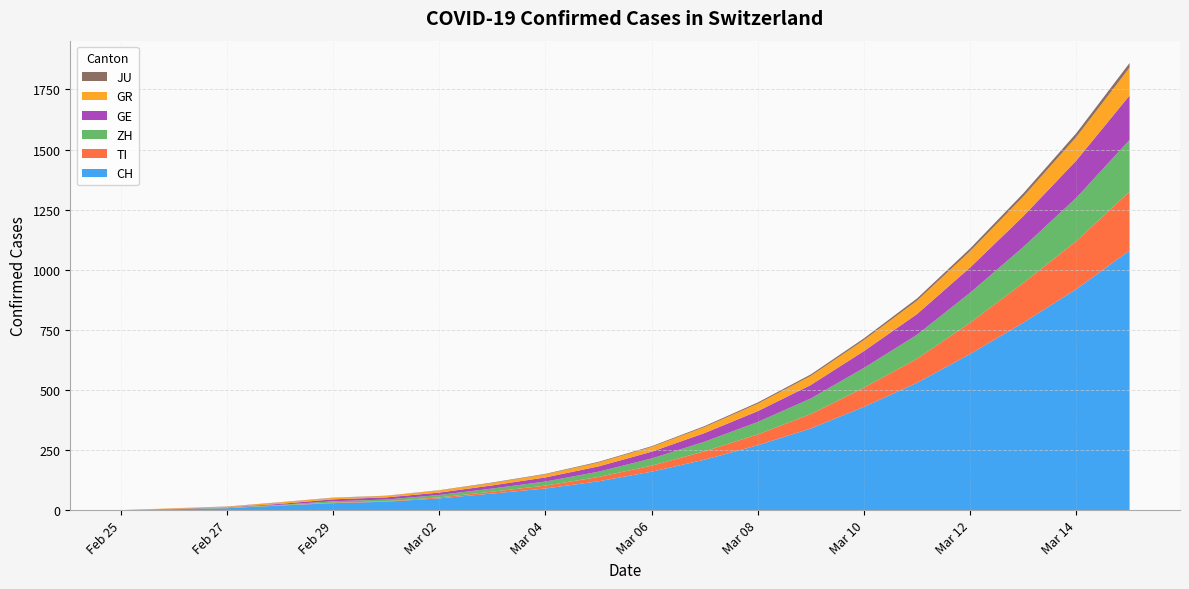

Reading left to right, transcribe all the data shown in this chart.

CH: 2020-02-25=0	2020-02-26=4	2020-02-27=8	2020-02-28=19	2020-02-29=29	2020-03-01=35	2020-03-02=49	2020-03-03=69	2020-03-04=90	2020-03-05=120	2020-03-06=160	2020-03-07=210	2020-03-08=270	2020-03-09=340	2020-03-10=430	2020-03-11=530	2020-03-12=650	2020-03-13=780	2020-03-14=920	2020-03-15=1080
TI: 2020-02-25=0	2020-02-26=1	2020-02-27=1	2020-02-28=1	2020-02-29=2	2020-03-01=2	2020-03-02=4	2020-03-03=8	2020-03-04=12	2020-03-05=18	2020-03-06=25	2020-03-07=35	2020-03-08=45	2020-03-09=60	2020-03-10=80	2020-03-11=100	2020-03-12=130	2020-03-13=165	2020-03-14=200	2020-03-15=245
ZH: 2020-02-25=0	2020-02-26=0	2020-02-27=2	2020-02-28=2	2020-02-29=6	2020-03-01=7	2020-03-02=10	2020-03-03=13	2020-03-04=17	2020-03-05=22	2020-03-06=30	2020-03-07=40	2020-03-08=52	2020-03-09=65	2020-03-10=82	2020-03-11=100	2020-03-12=125	2020-03-13=150	2020-03-14=180	2020-03-15=215
GE: 2020-02-25=0	2020-02-26=1	2020-02-27=1	2020-02-28=4	2020-02-29=8	2020-03-01=9	2020-03-02=10	2020-03-03=13	2020-03-04=17	2020-03-05=22	2020-03-06=28	2020-03-07=36	2020-03-08=45	2020-03-09=56	2020-03-10=70	2020-03-11=86	2020-03-12=105	2020-03-13=128	2020-03-14=155	2020-03-15=185
GR: 2020-02-25=0	2020-02-26=2	2020-02-27=2	2020-02-28=6	2020-02-29=6	2020-03-01=6	2020-03-02=9	2020-03-03=10	2020-03-04=13	2020-03-05=16	2020-03-06=20	2020-03-07=25	2020-03-08=31	2020-03-09=38	2020-03-10=46	2020-03-11=56	2020-03-12=68	2020-03-13=82	2020-03-14=98	2020-03-15=116
JU: 2020-02-25=0	2020-02-26=0	2020-02-27=1	2020-02-28=1	2020-02-29=1	2020-03-01=1	2020-03-02=1	2020-03-03=2	2020-03-04=2	2020-03-05=3	2020-03-06=3	2020-03-07=4	2020-03-08=5	2020-03-09=6	2020-03-10=7	2020-03-11=9	2020-03-12=11	2020-03-13=13	2020-03-14=16	2020-03-15=19